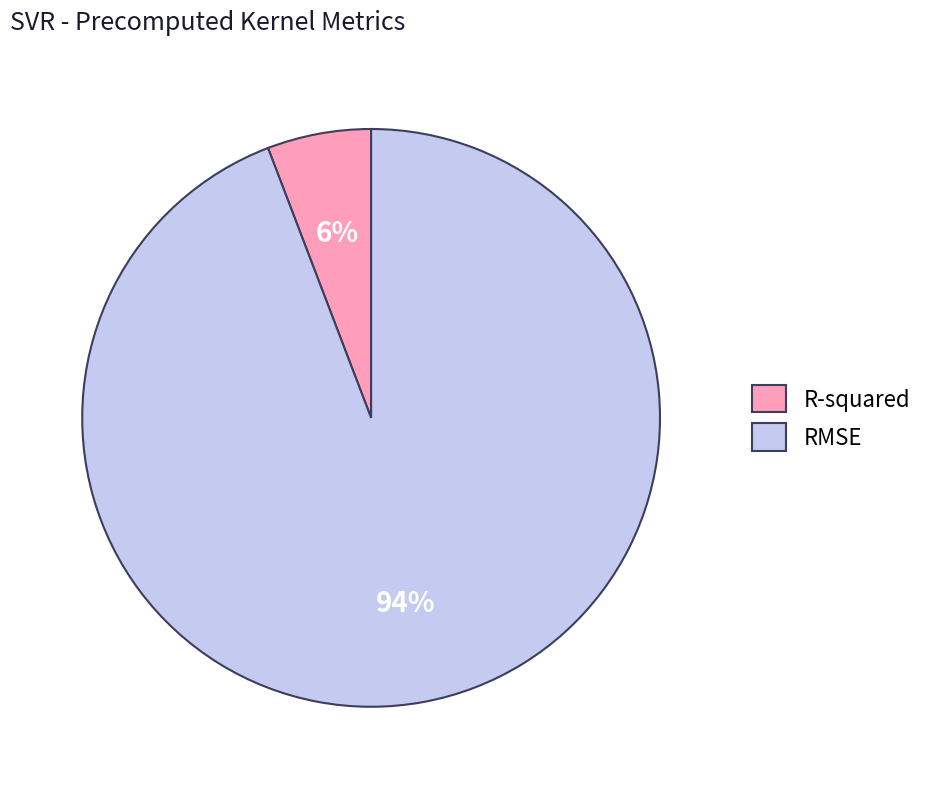

True or false: RMSE accounts for 94% of the total.

True